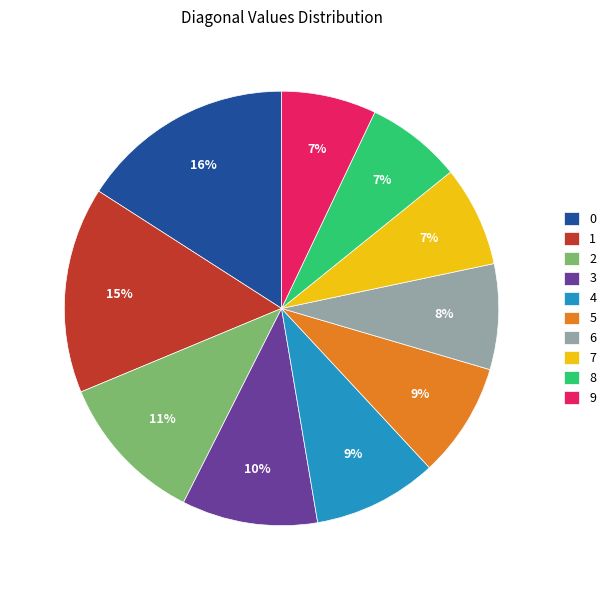

To the nearest percent, what is the average slice percentage?

10%